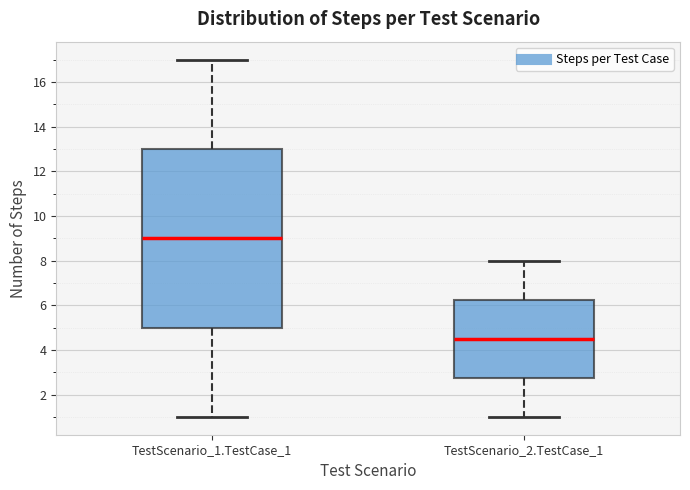

Which box's median line is the lowest?

TestScenario_2.TestCase_1